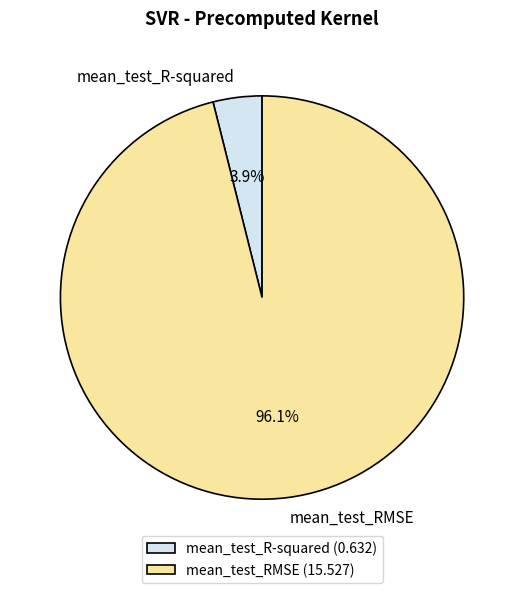

To the nearest percent, what percentage of the pie is mean_test_R-squared?

4%